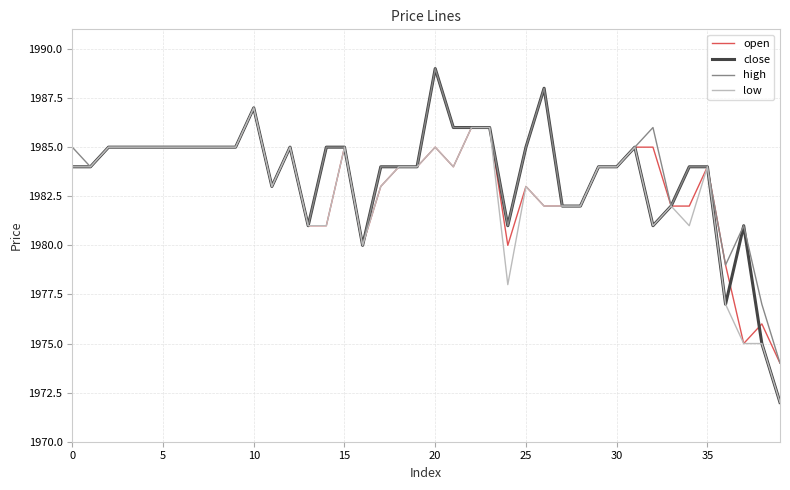

What is the minimum value for close?

1972